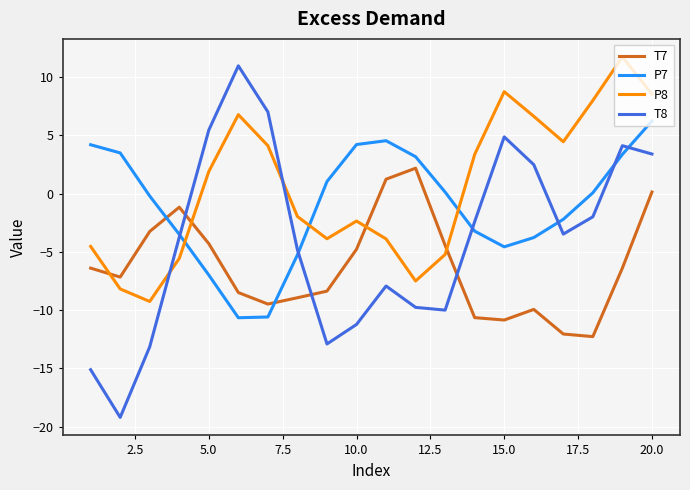

What is the greatest value displayed?

11.7